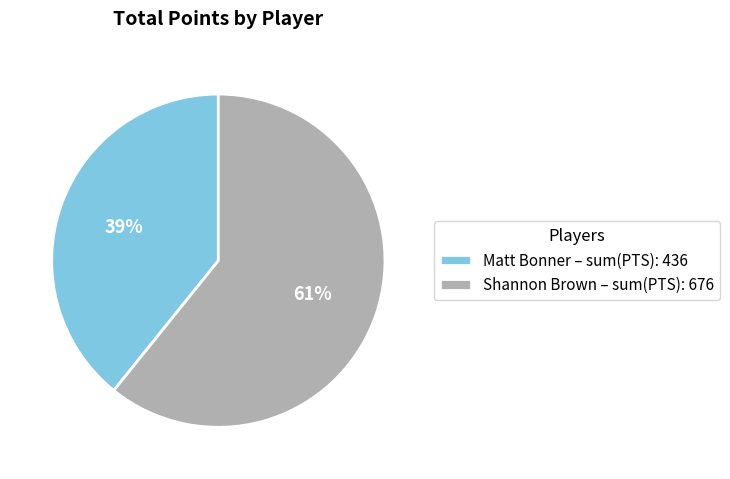

Rank the categories by value from lowest to highest.

Matt Bonner – sum(PTS): 436, Shannon Brown – sum(PTS): 676